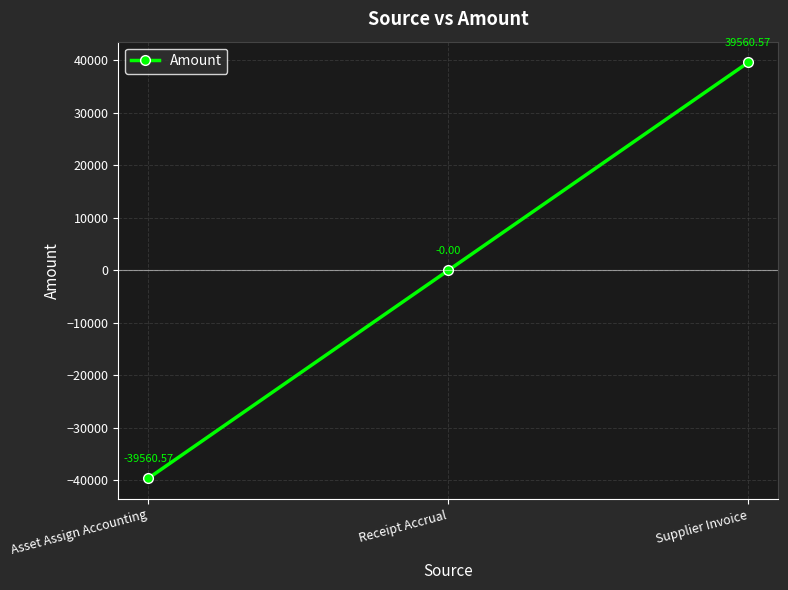

Where is the data nearest to the value 0?

Receipt Accrual